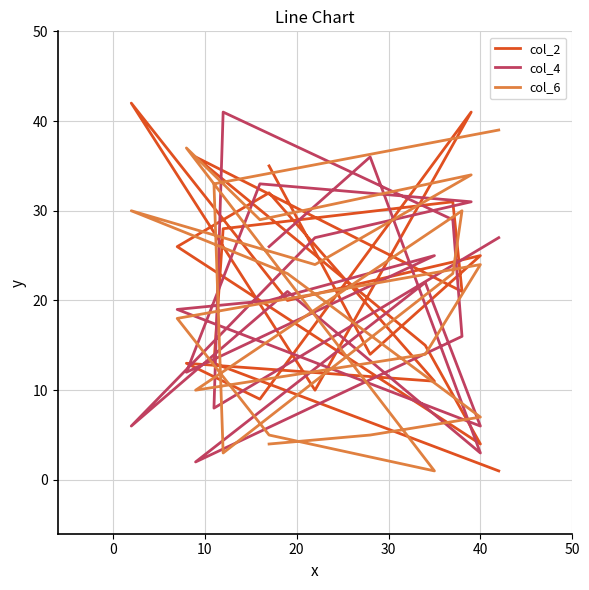

At which category is the sum across all series the highest?

13